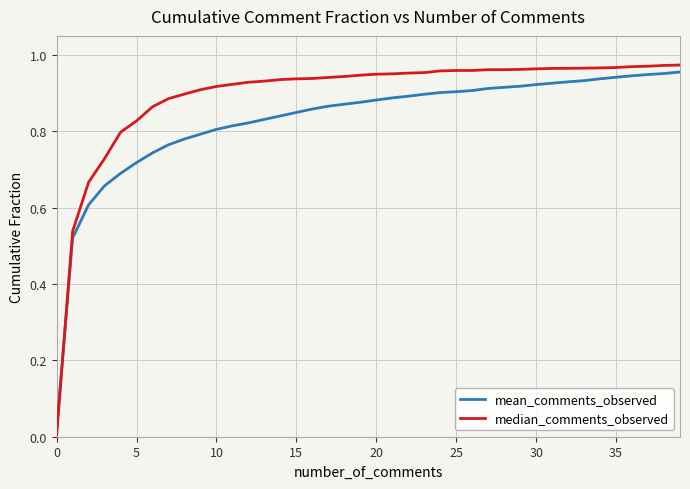

Which series has the largest range (max minus min)?

median_comments_observed